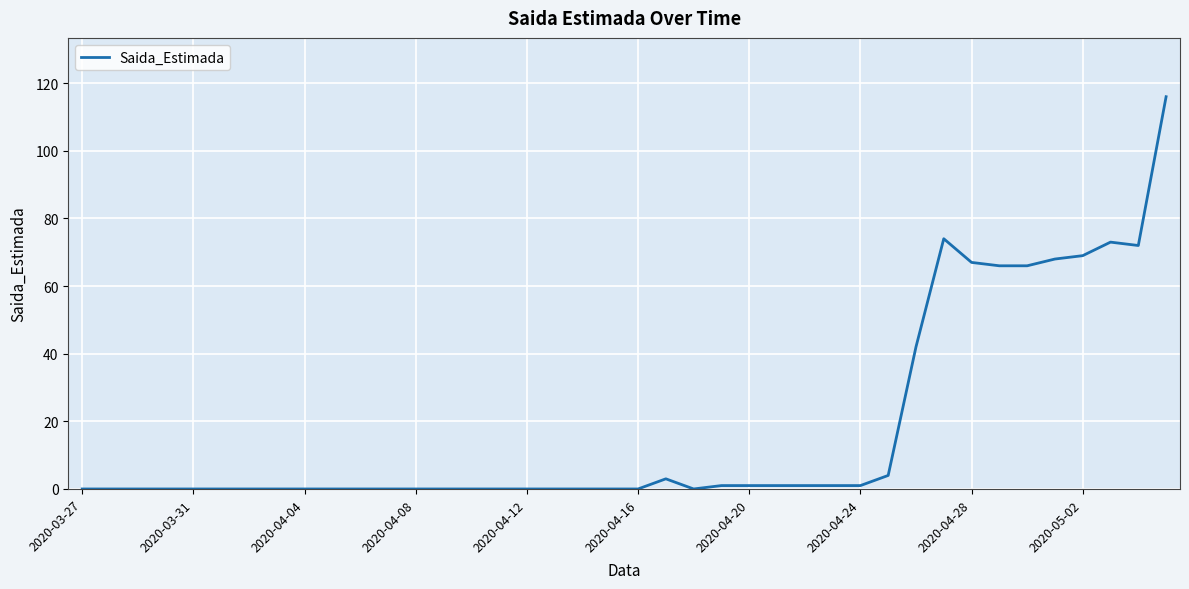

What is the maximum value shown in the chart?

116